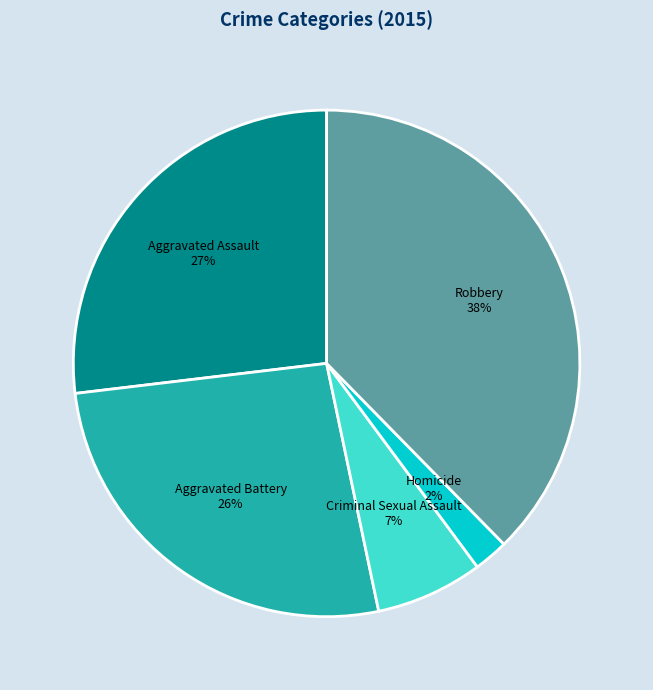

Is it true that Homicide is 2% of the pie?

True